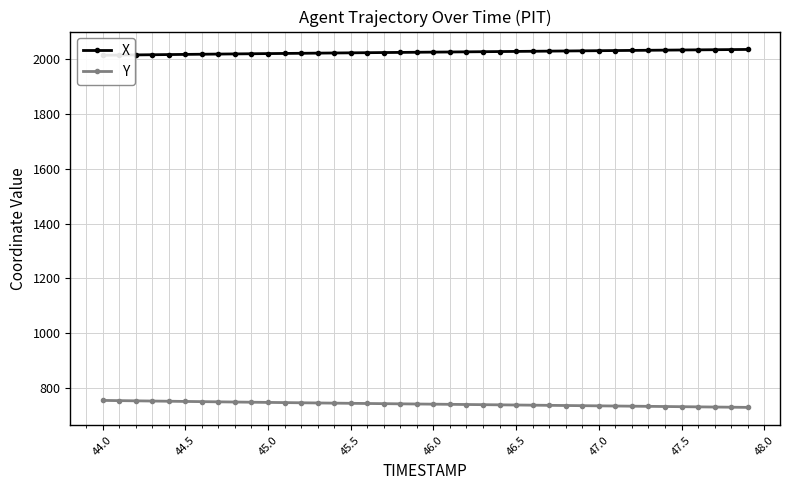

What is the sum of all X values?

80946.4